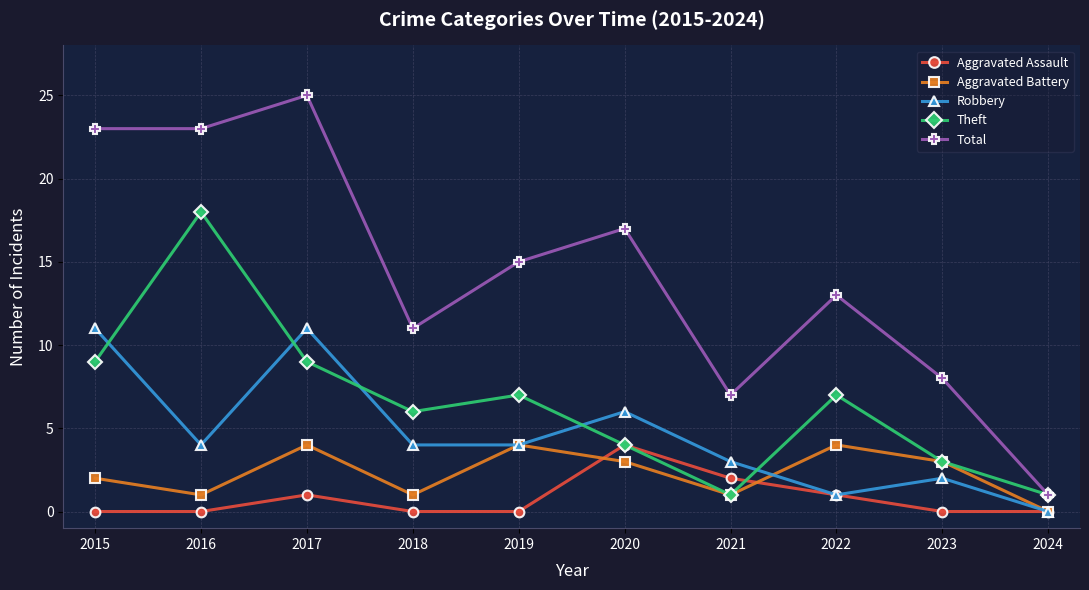

True or false: Aggravated Assault and Total intersect in this chart.

False